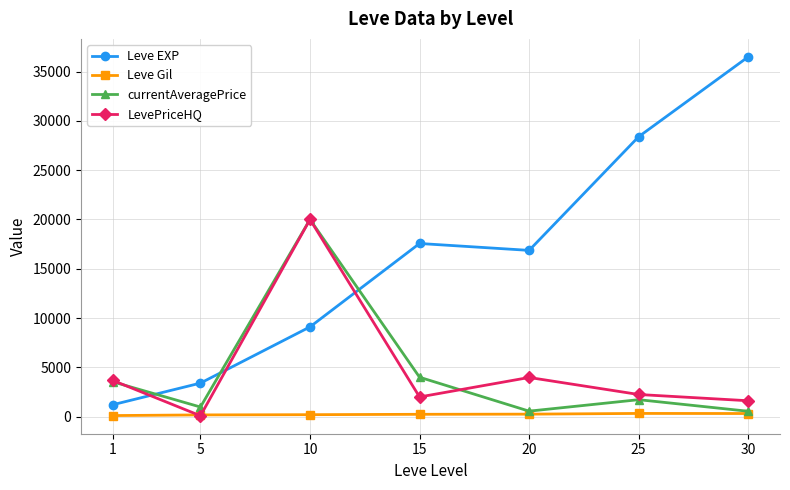

What is the minimum value shown in the chart?

92.0